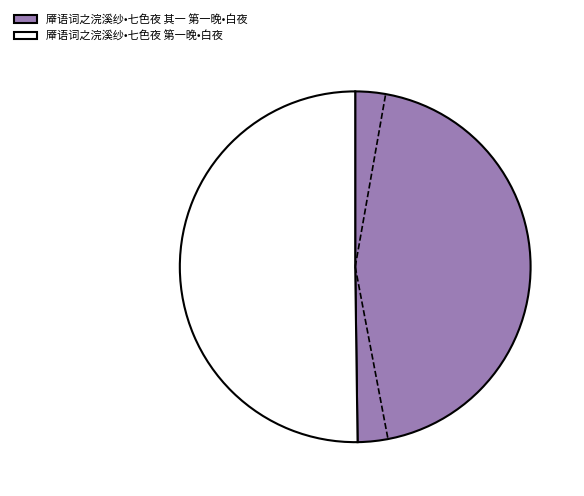

Do 厣语词之浣溪纱•七色夜 其一 第一晚•白夜 and 厣语词之浣溪纱•七色夜 第一晚•白夜 together represent more than half of the pie?

Yes